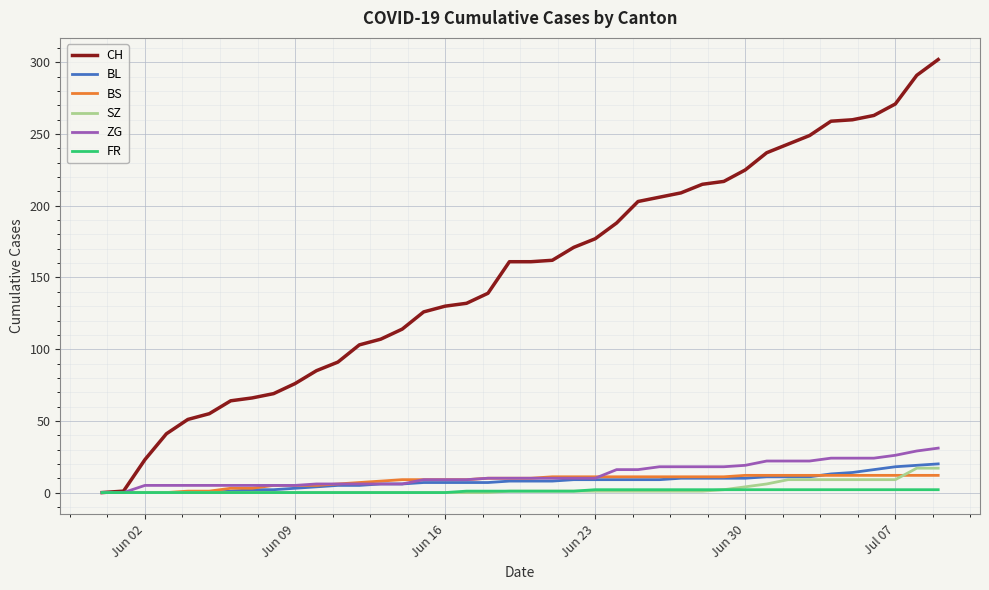

Which series has the largest range (max minus min)?

CH